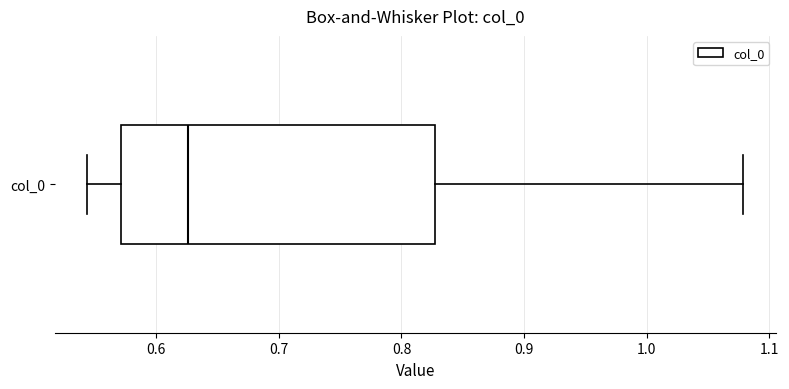

Transcribe this box plot: give where the median line is, the range the box spans, and where the two whiskers end, as read against the x-axis. The values are not printed on the chart, so give them approximately, as read against the axis.

median 0.63, box 0.57 to 0.83, whiskers 0.54 to 1.08